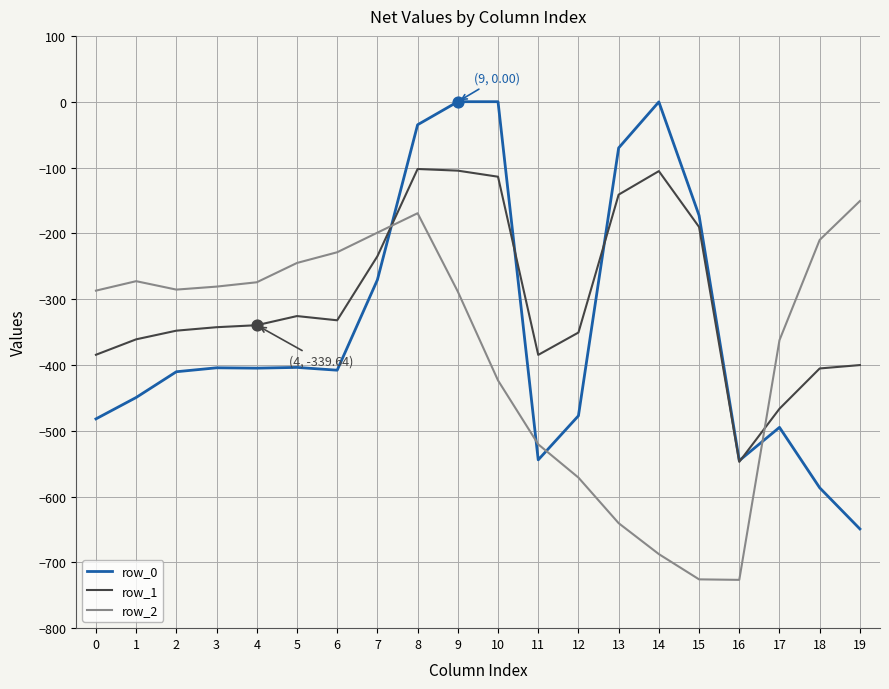

Which series changed the most between 9 and 13?

row_2